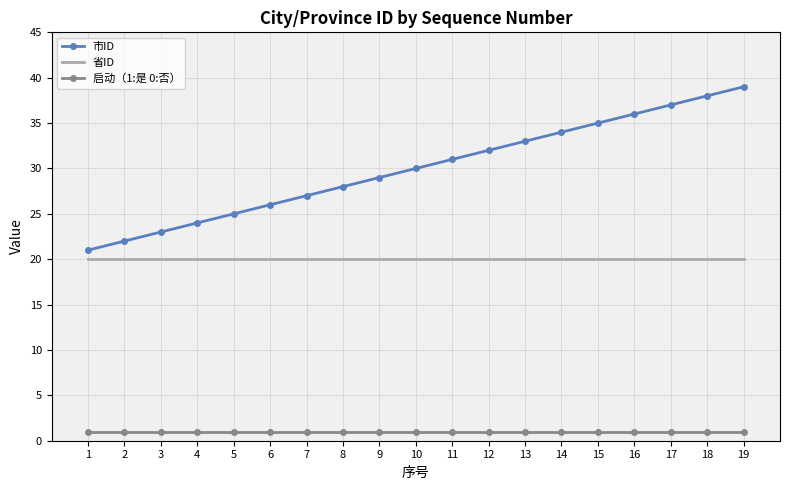

What is the total value across all series at 7?

48